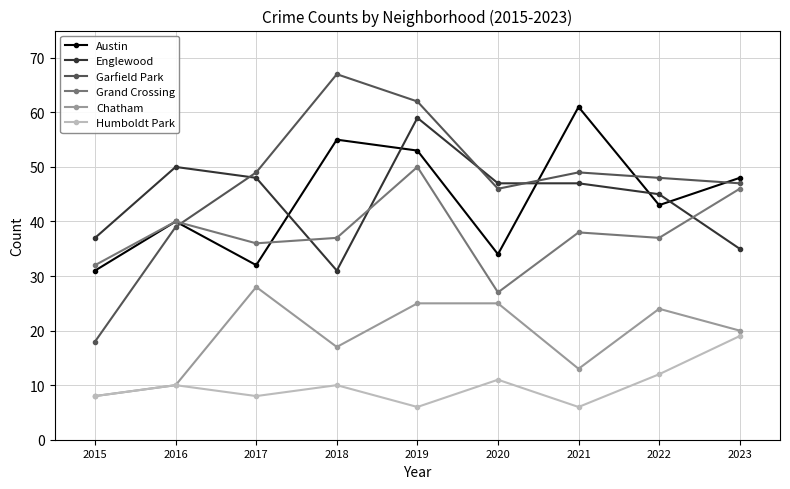

What is the value of the Grand Crossing point at the 4th from the left?

37